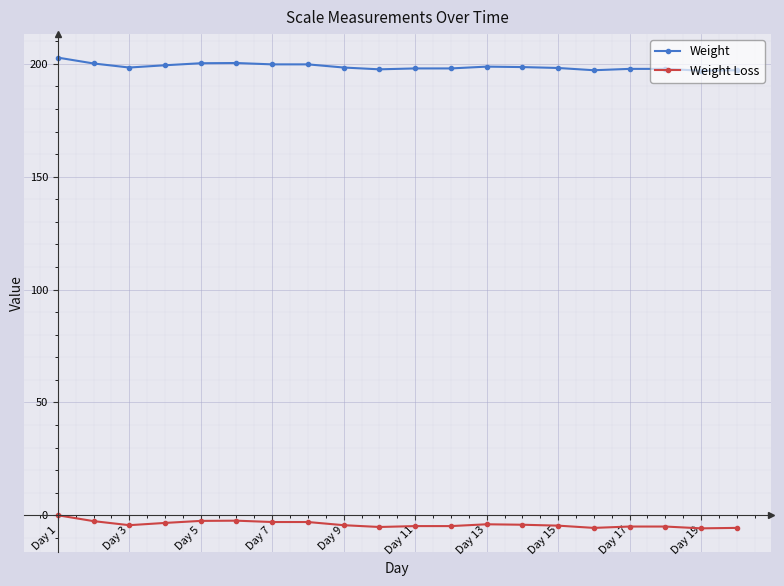

How many negative values does the Weight Loss series have?

19